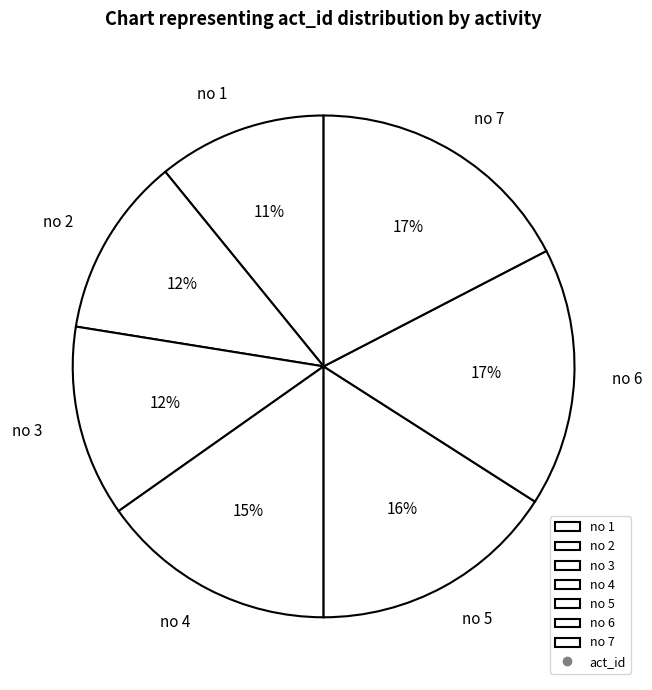

Which has a higher value, no 7 or no 2?

no 7